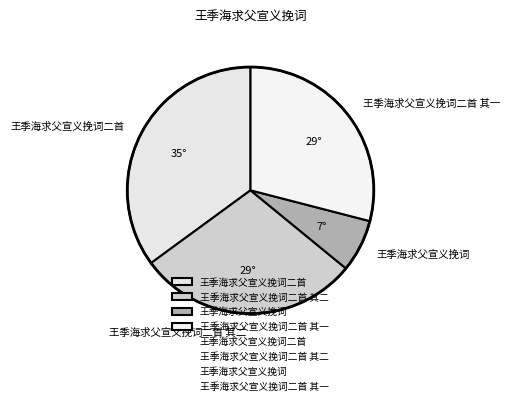

Is the sum of 王季海求父宣义挽词二首 其二 and 王季海求父宣义挽词二首 greater than half?

Yes